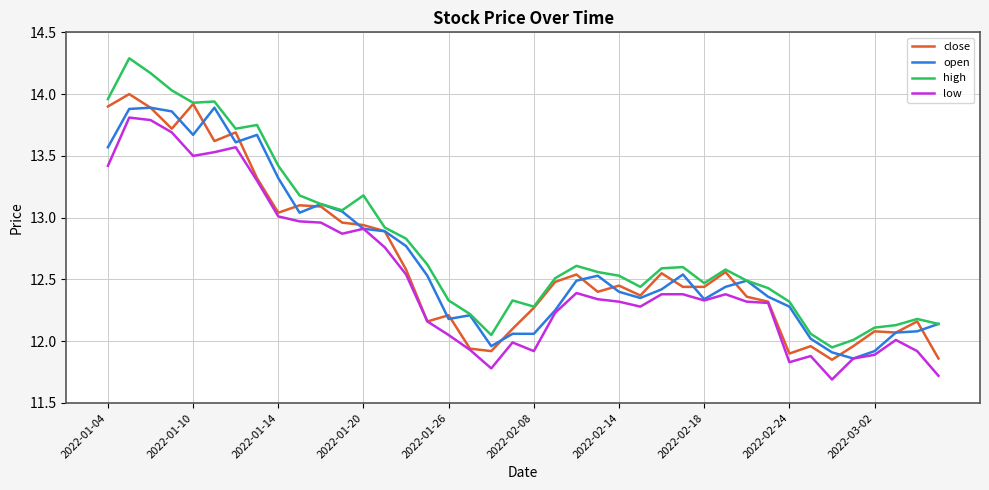

Which series has the widest spread of values?

high